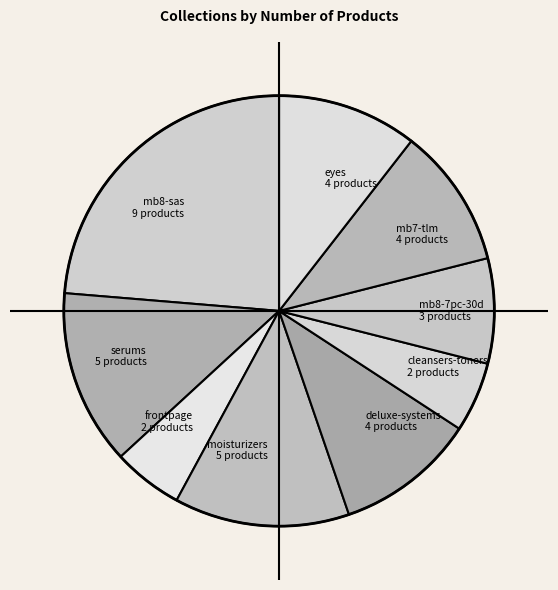

Do frontpage 2 products and mb8-7pc-30d 3 products together represent more than half of the pie?

No